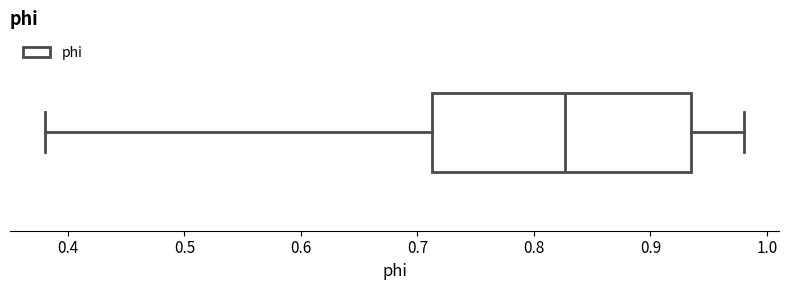

Where does the median line of the box sit on the x-axis? The values are not printed on the chart, so give them approximately, as read against the axis.

0.83